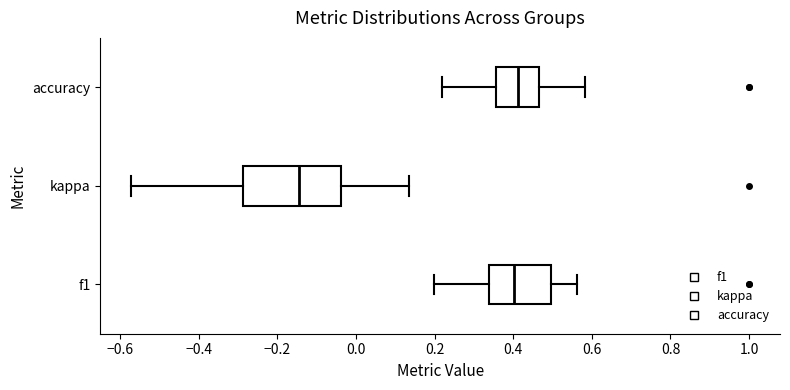

Reading bottom to top, transcribe this box plot: for each box, give where its median line is, the range the box spans, and where its two whiskers end, as read against the x-axis. The values are not printed on the chart, so give them approximately, as read against the axis.

f1: median 0.40, box 0.34 to 0.50, whiskers 0.20 to 0.56
kappa: median -0.14, box -0.28 to -0.04, whiskers -0.58 to 0.14
accuracy: median 0.42, box 0.36 to 0.46, whiskers 0.22 to 0.58